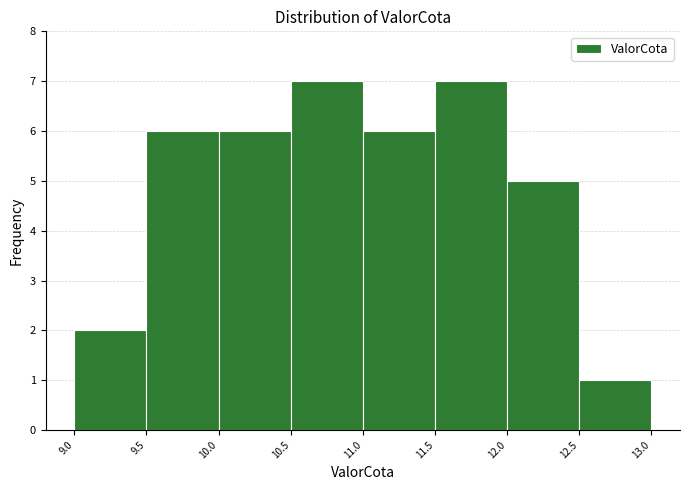

Reading left to right, transcribe this chart: for each bar, give the range it covers on the x-axis and its height. The values are not printed on the chart, so give them approximately, as read against the axis.

9.0 to 9.5: 2
9.5 to 10.0: 6
10.0 to 10.5: 6
10.5 to 11.0: 7
11.0 to 11.5: 6
11.5 to 12.0: 7
12.0 to 12.5: 5
12.5 to 13.0: 1